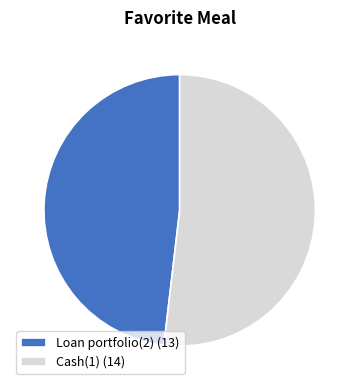

True or false: Loan portfolio(2) accounts for 48% of the total.

True